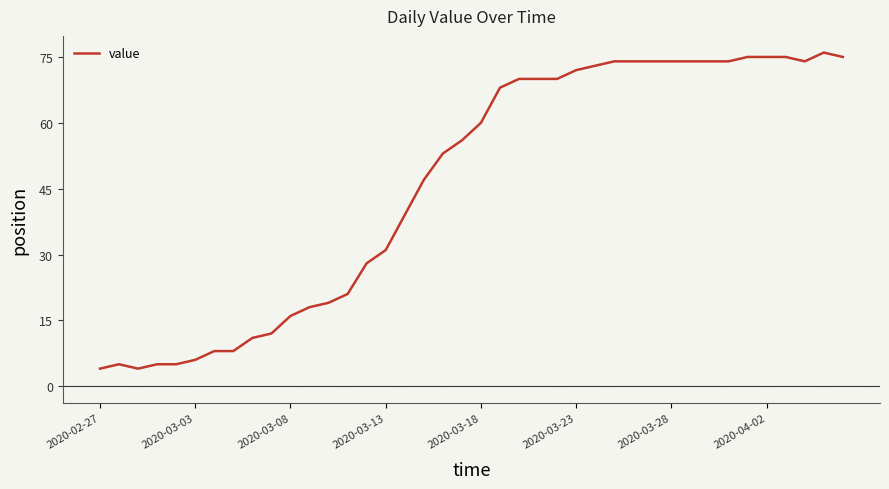

What is the difference between the maximum and minimum values?

72